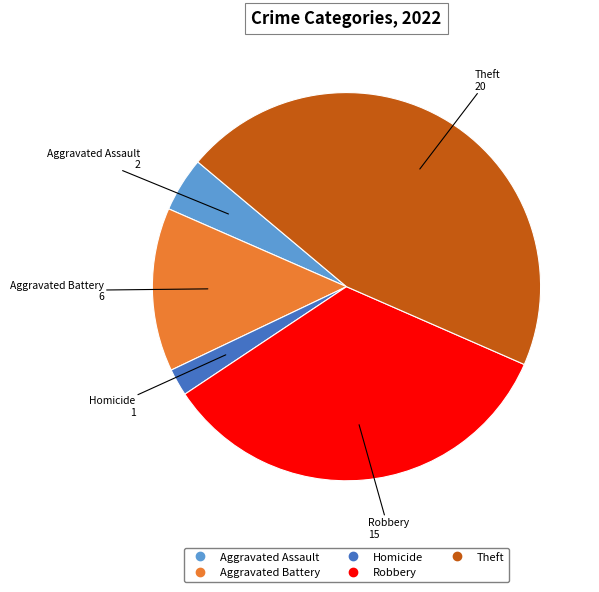

Does any single category account for the majority?

No